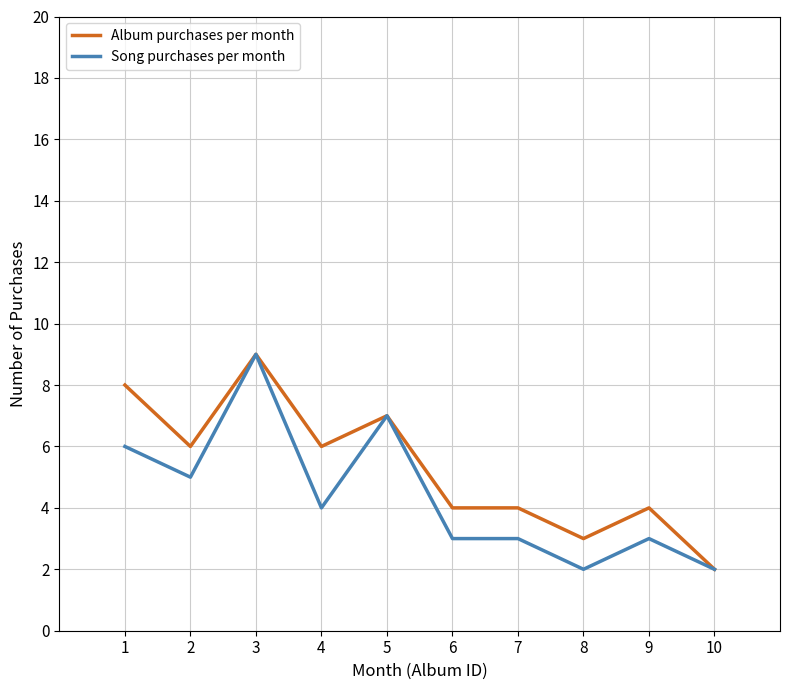

What is the average value of the Album purchases per month series?

5